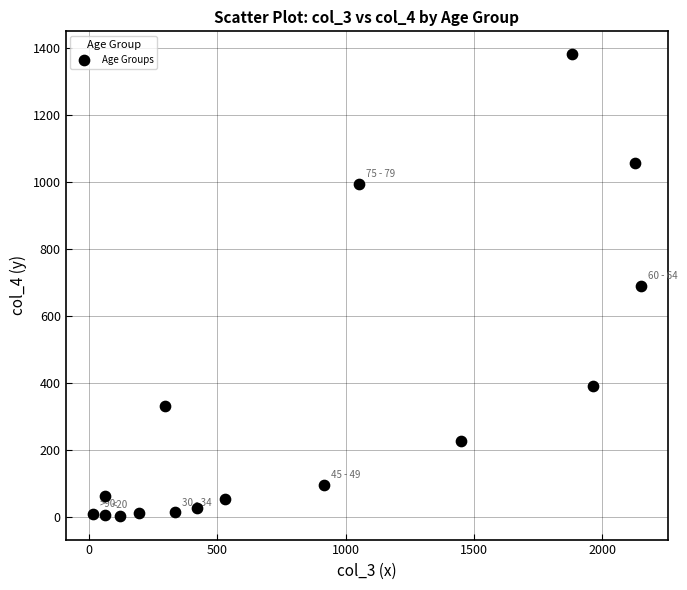

What is the range of X values (max minus min)?

2136